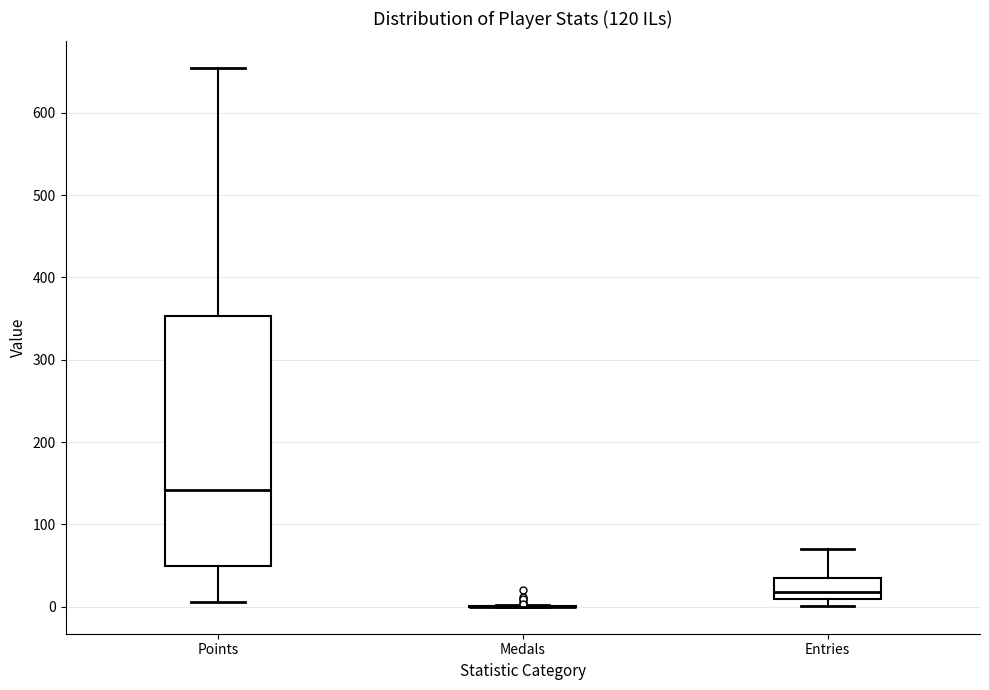

Which box is the tallest, from its lower edge to its upper edge?

Points